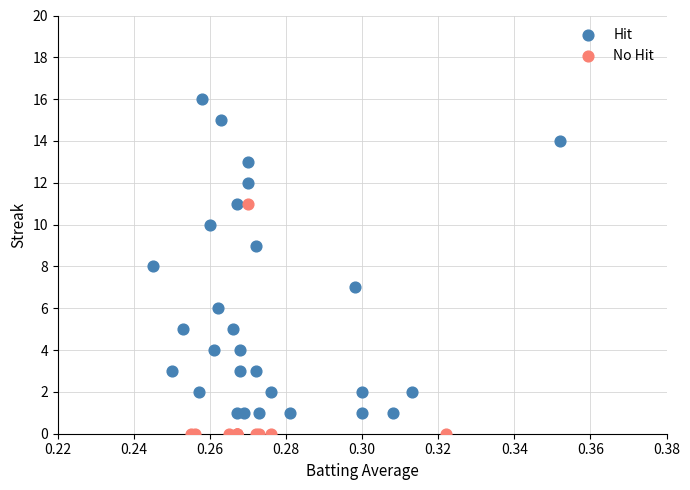

Which series contains the lowest Y value?

No Hit